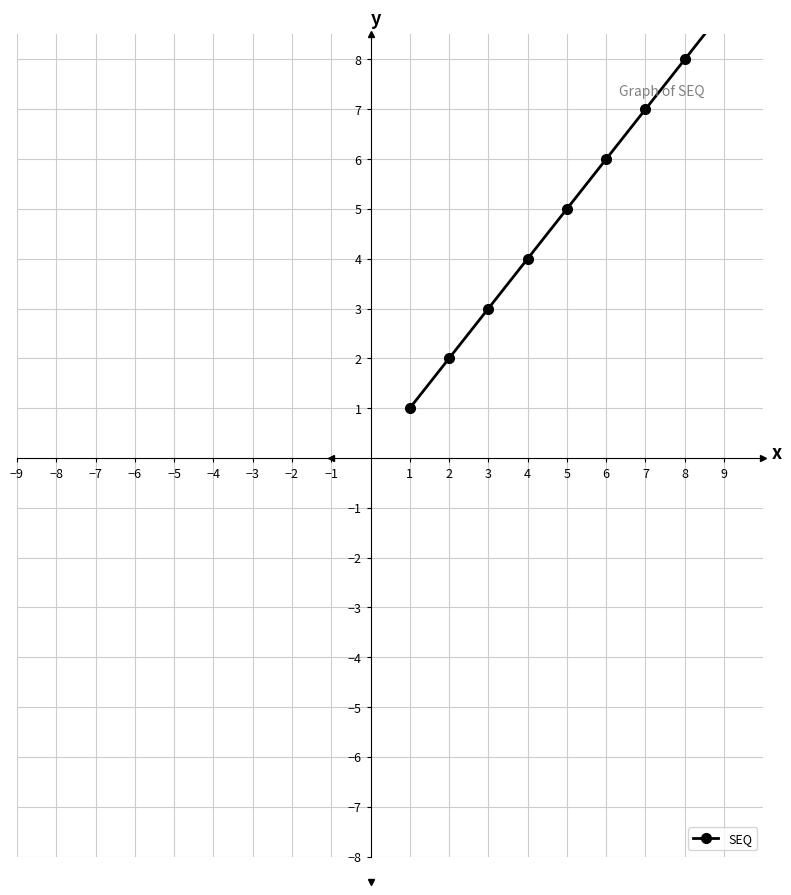

Between 2 and 3, which is larger?

3